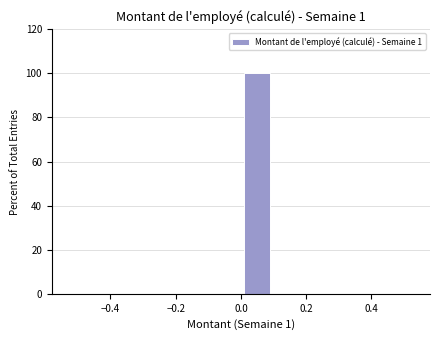

Reading left to right, transcribe this chart: for each bar, give the range it covers on the x-axis and its height. The values are not printed on the chart, so give them approximately, as read against the axis.

-0.5 to -0.4: 0
-0.4 to -0.3: 0
-0.3 to -0.2: 0
-0.2 to -0.1: 0
-0.1 to 0.0: 0
0.0 to 0.1: 100
0.1 to 0.2: 0
0.2 to 0.3: 0
0.3 to 0.4: 0
0.4 to 0.5: 0